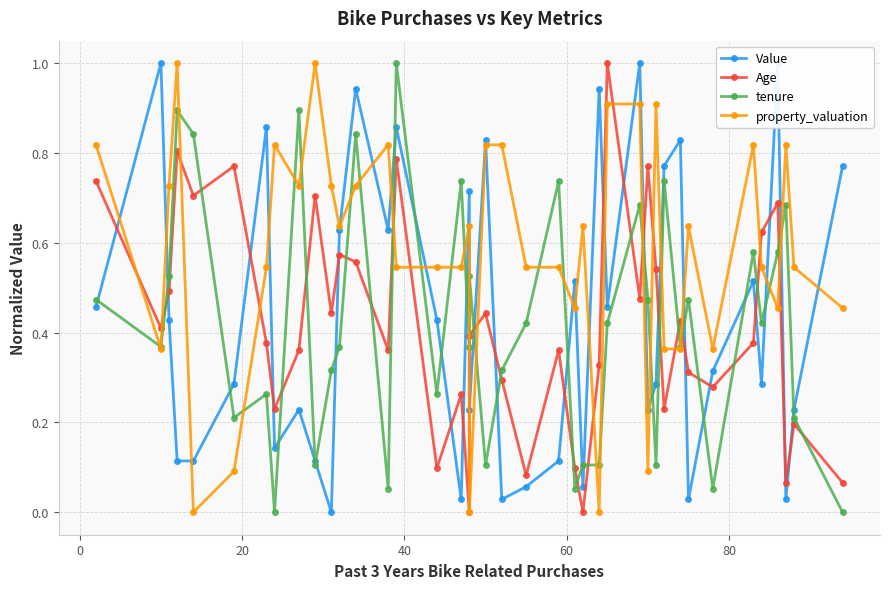

Count the number of categories in the chart.

40